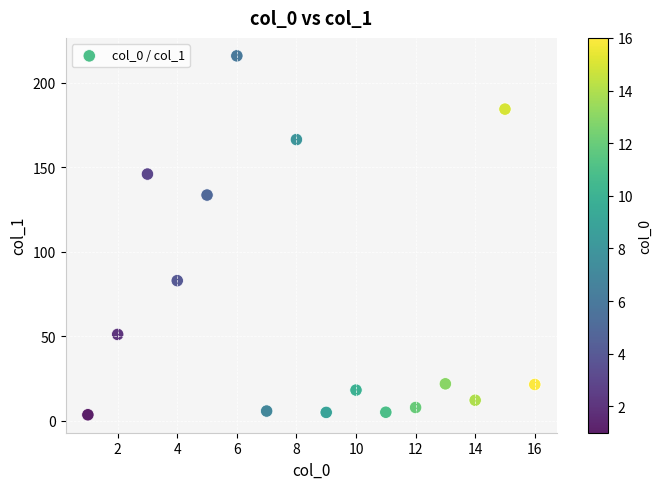

What is the range of X values (max minus min)?

15.0